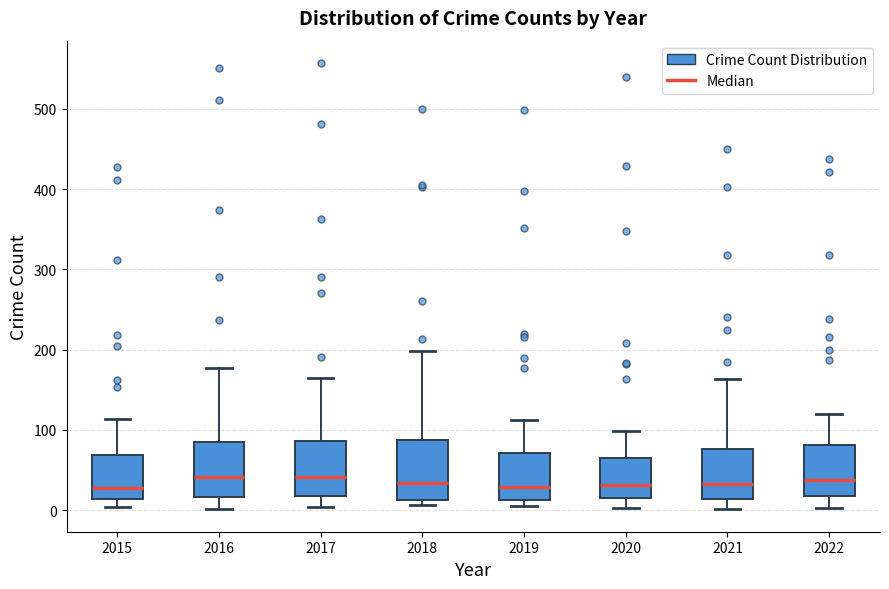

Where does the upper whisker of the box at x = 2021 end on the y-axis? The values are not printed on the chart, so give them approximately, as read against the axis.

160